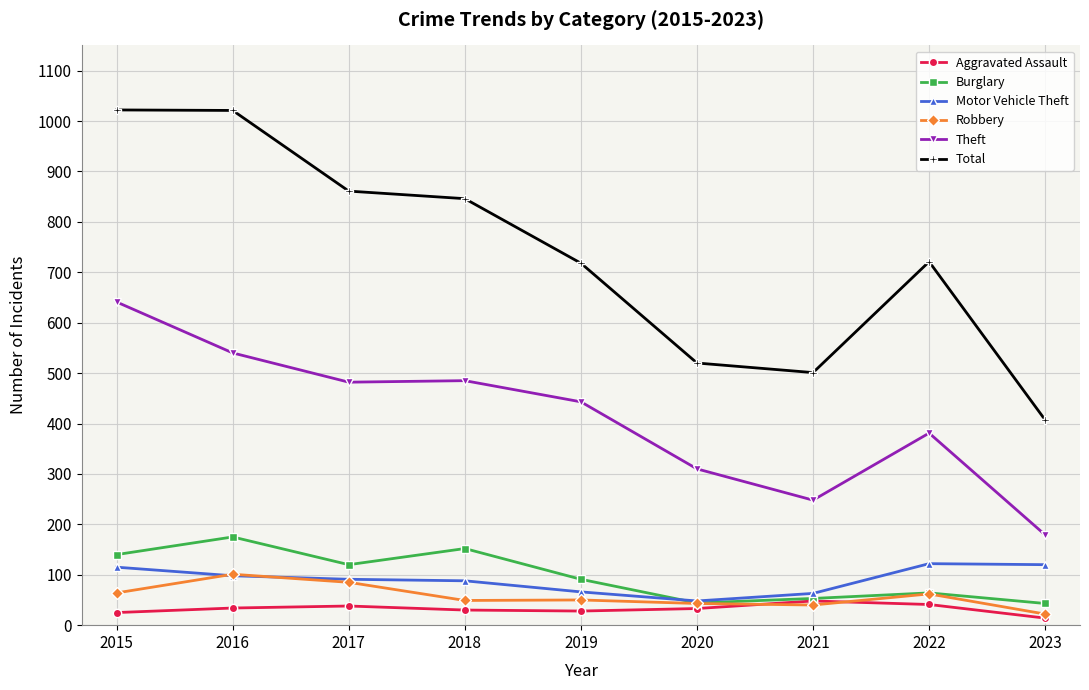

True or false: Motor Vehicle Theft has a value of 88 at 2018.

True